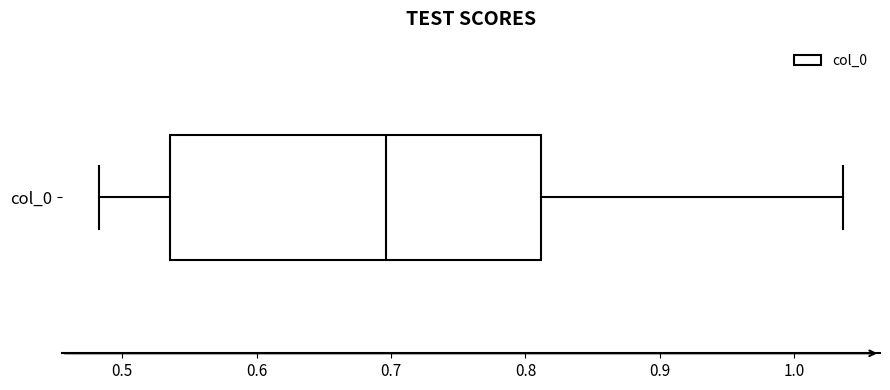

Where does the median line of the box for col_0 sit on the x-axis? The values are not printed on the chart, so give them approximately, as read against the axis.

0.70